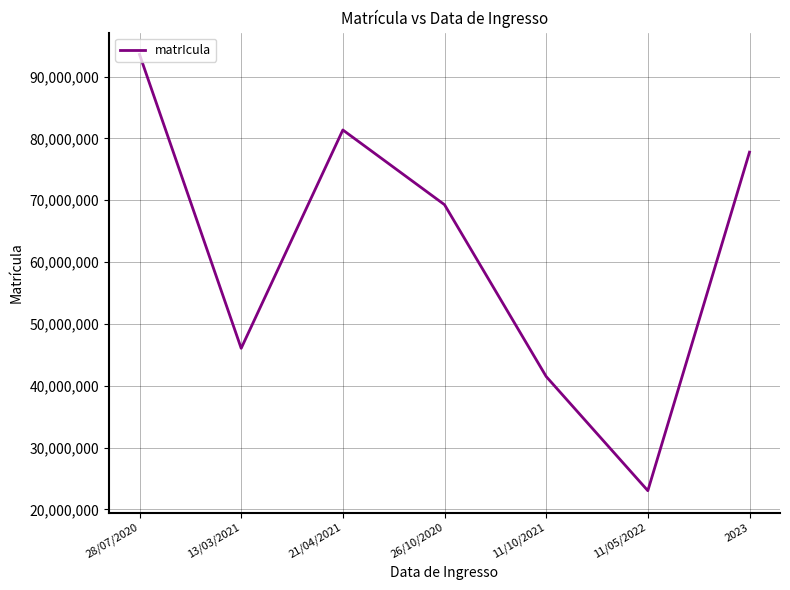

Where does the data first go above 69276927?

28/07/2020